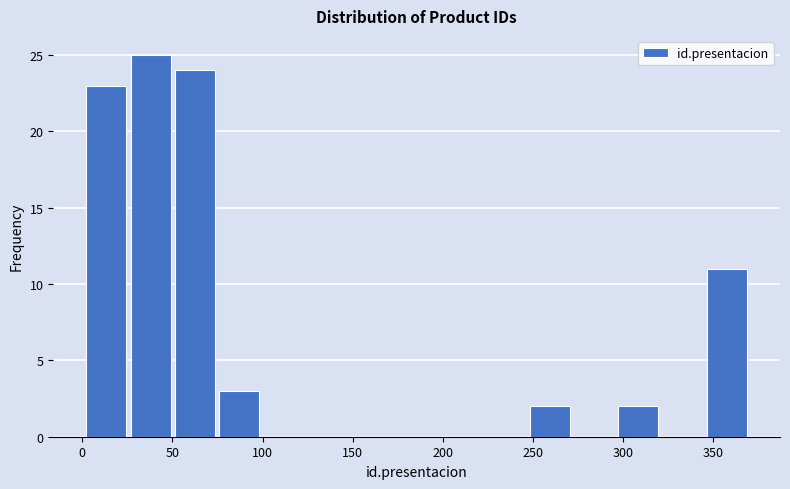

Over which range of the x-axis is the bar tallest?

25 to 50